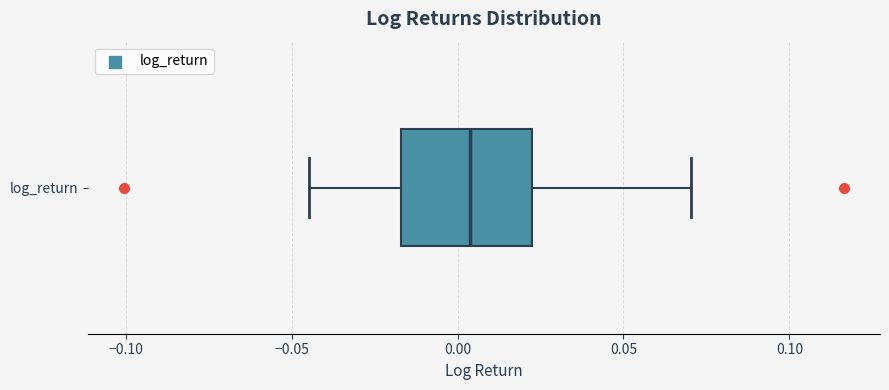

Where does the right whisker of the box for log_return end on the x-axis? The values are not printed on the chart, so give them approximately, as read against the axis.

0.070